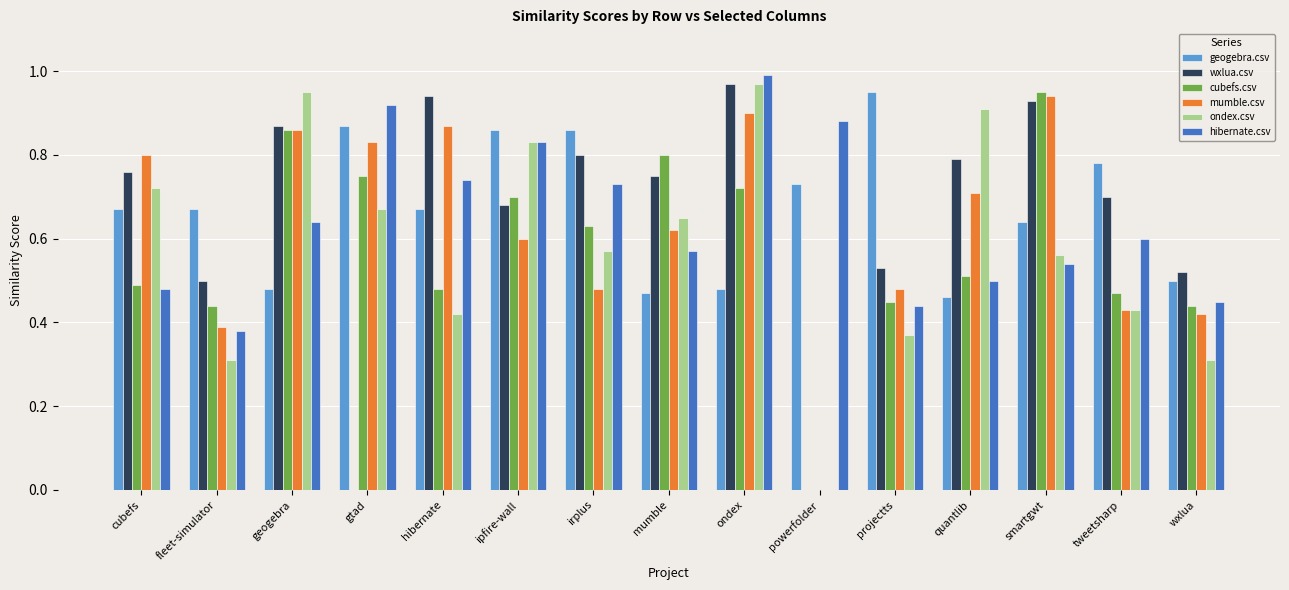

Which category has the highest value in the geogebra.csv series?

projectts